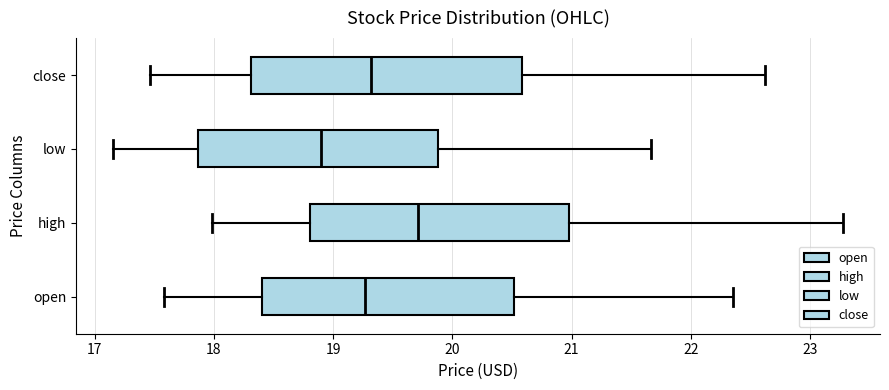

Which box's median line is the furthest to the left?

low